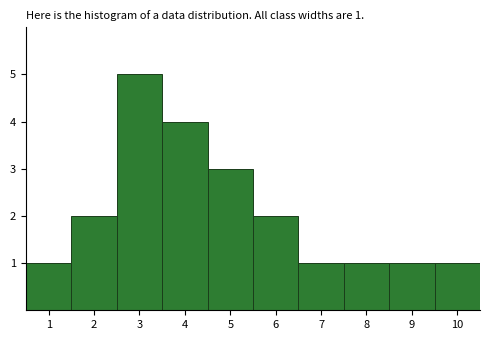

Which range on the x-axis has the tallest bar?

2.5 to 3.5